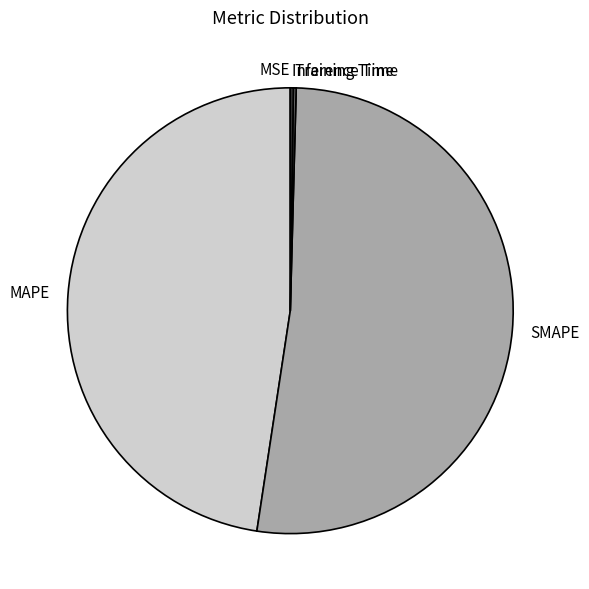

Which slice is the largest?

SMAPE